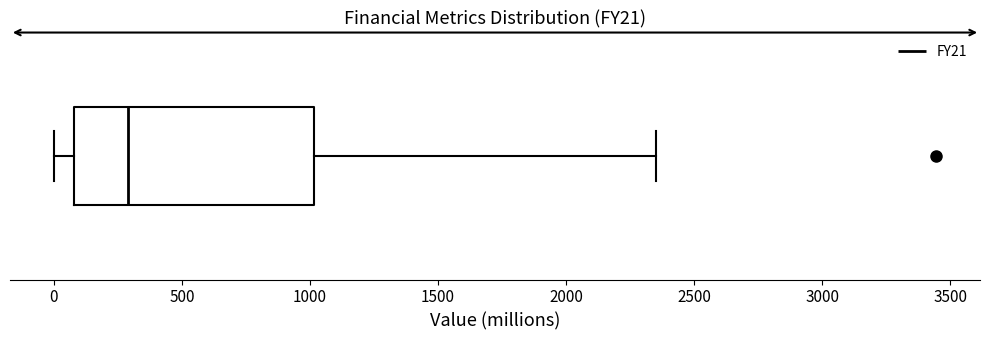

Transcribe this box plot: give where the median line is, the range the box spans, and where the two whiskers end, as read against the x-axis. The values are not printed on the chart, so give them approximately, as read against the axis.

median 300, box 100 to 1000, whiskers 0 to 2350